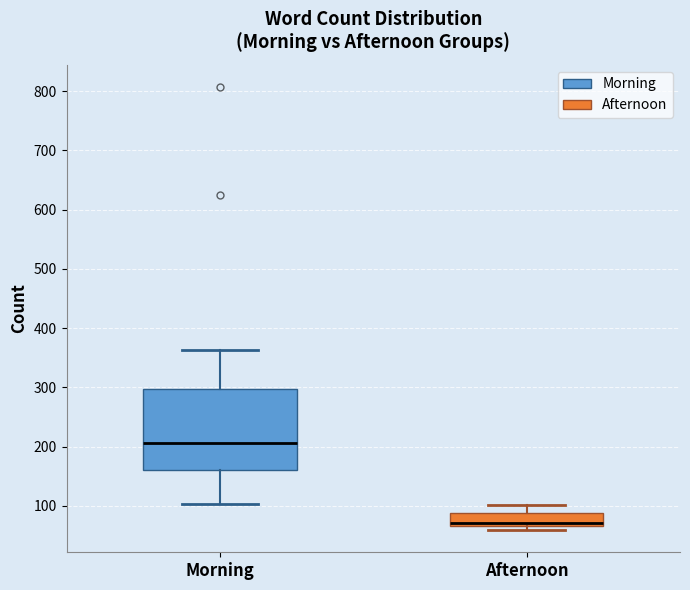

Reading left to right, transcribe this box plot: for each box, give where its median line is, the range the box spans, and where its two whiskers end, as read against the y-axis. The values are not printed on the chart, so give them approximately, as read against the axis.

Morning: median 210, box 160 to 300, whiskers 100 to 360
Afternoon: median 70 (just above the box's lower edge), box 70 to 90, whiskers 60 to 100